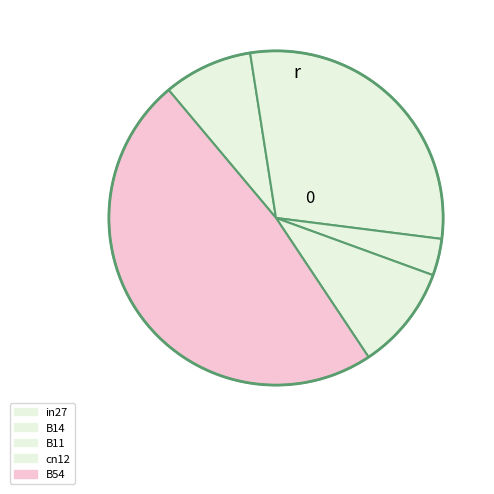

True or false: cn12 accounts for 10% of the total.

True